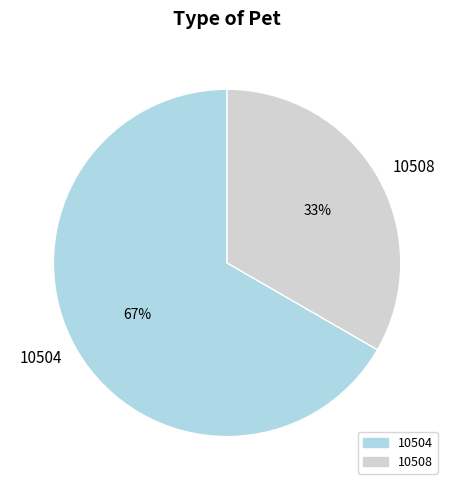

Is it true that 10504 is 53% of the pie?

False